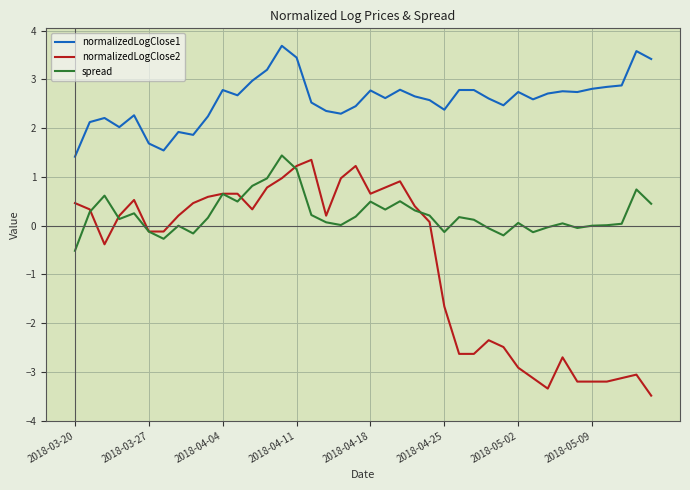

Which series has the widest spread of values?

normalizedLogClose2